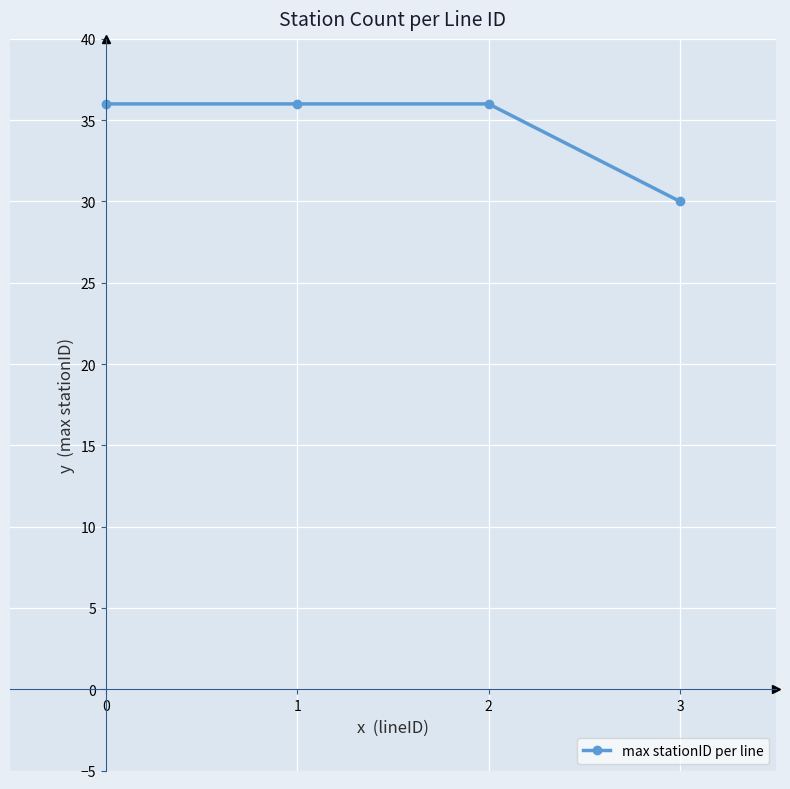

How many data points does each series have?

4